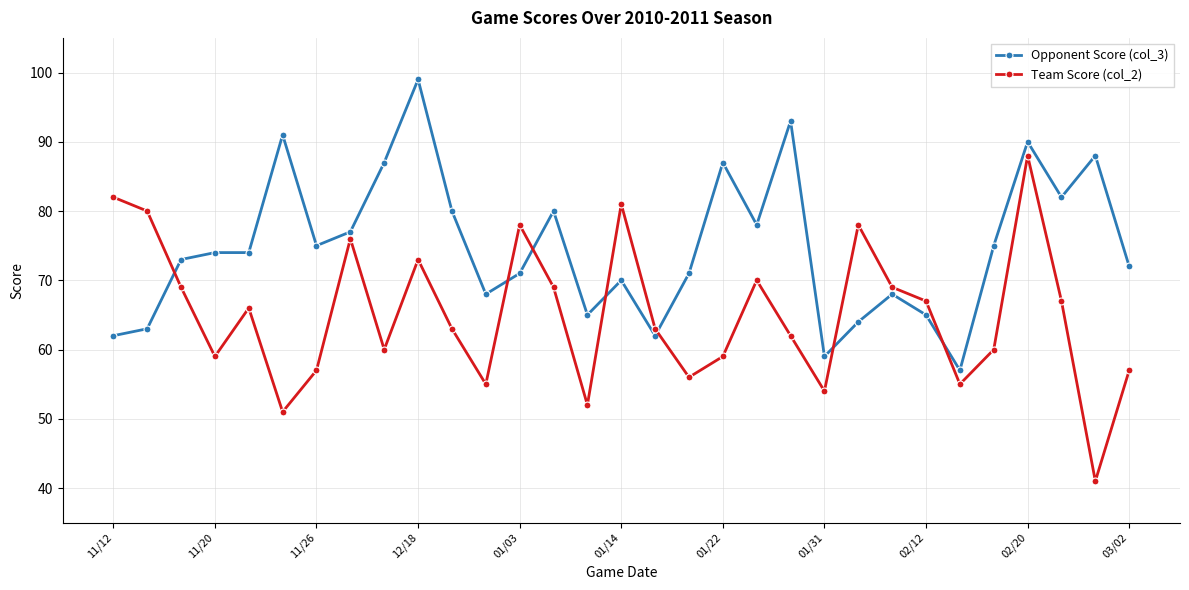

Rank the series by their maximum value, from lowest to highest.

Team Score (col_2), Opponent Score (col_3)